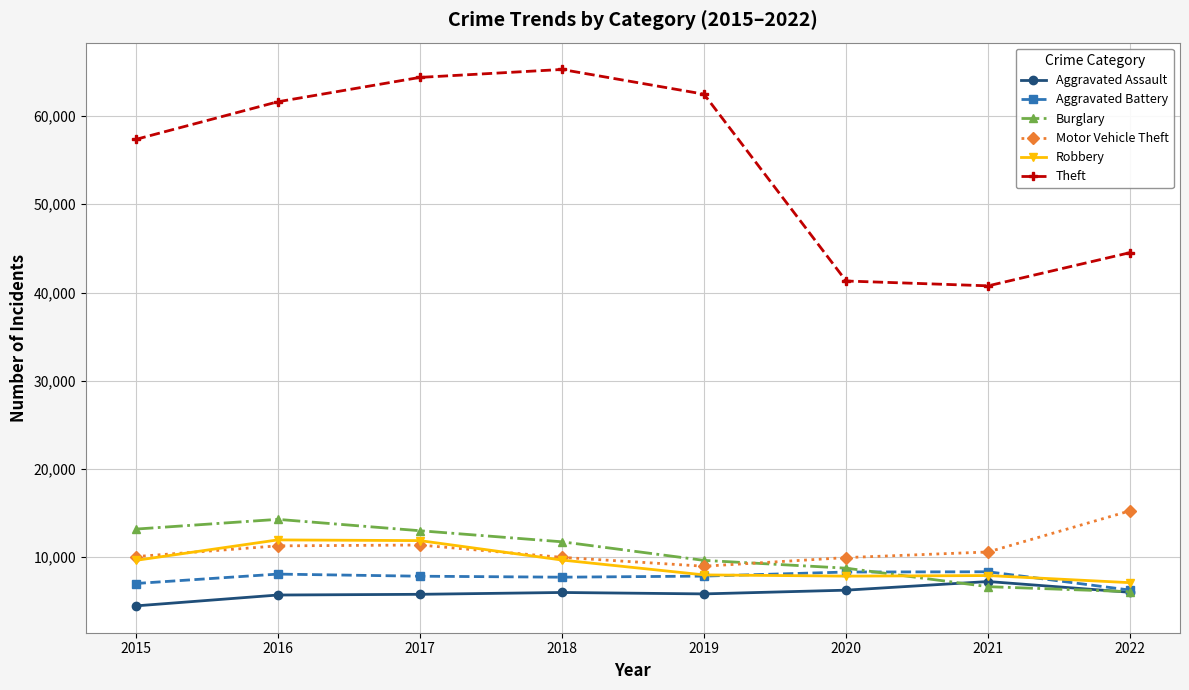

What is the maximum value shown in the chart?

65282